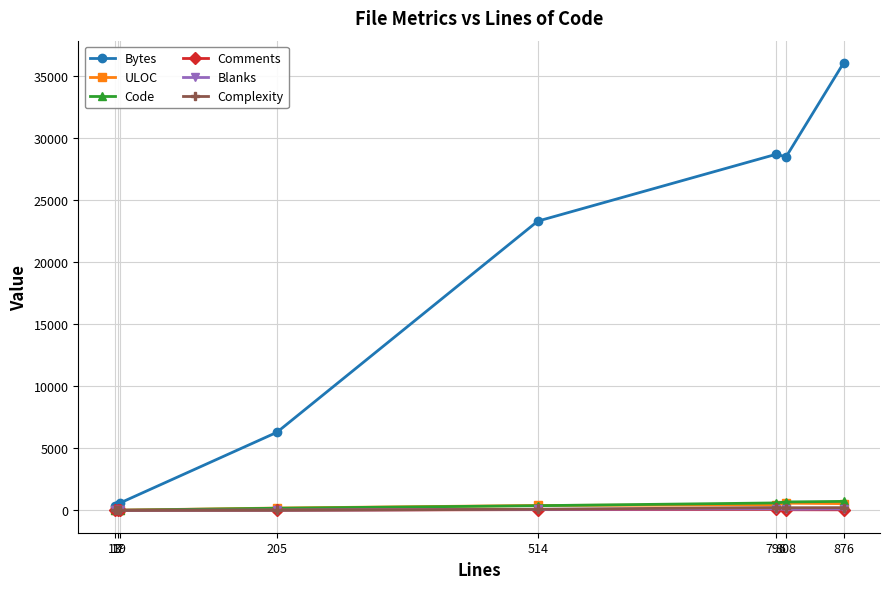

The value of Complexity at 13 is 0. True or false?

True